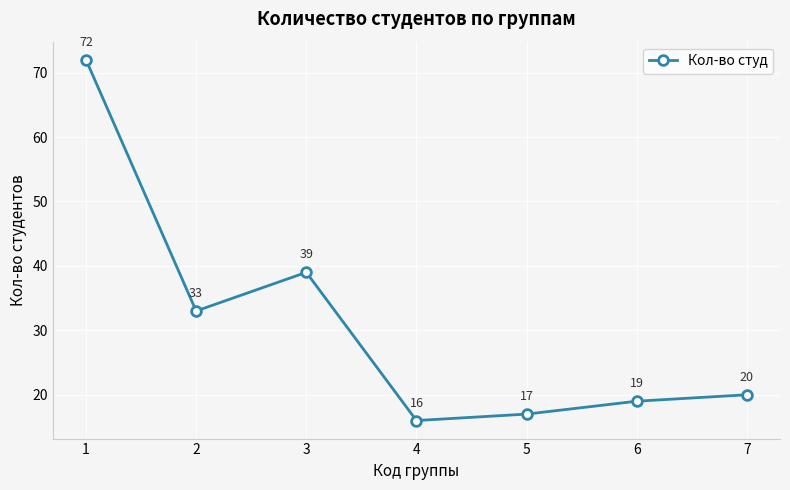

What is the difference between the values at 1 and 2?

39